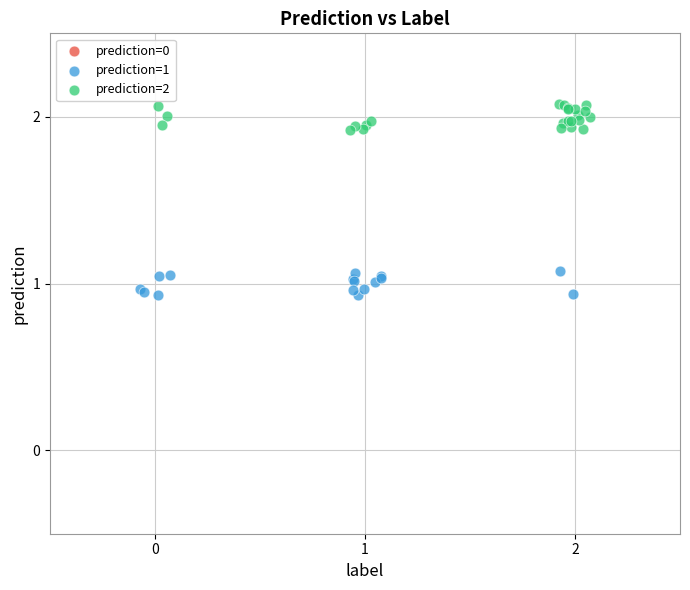

Which series contains the lowest Y value?

prediction=1